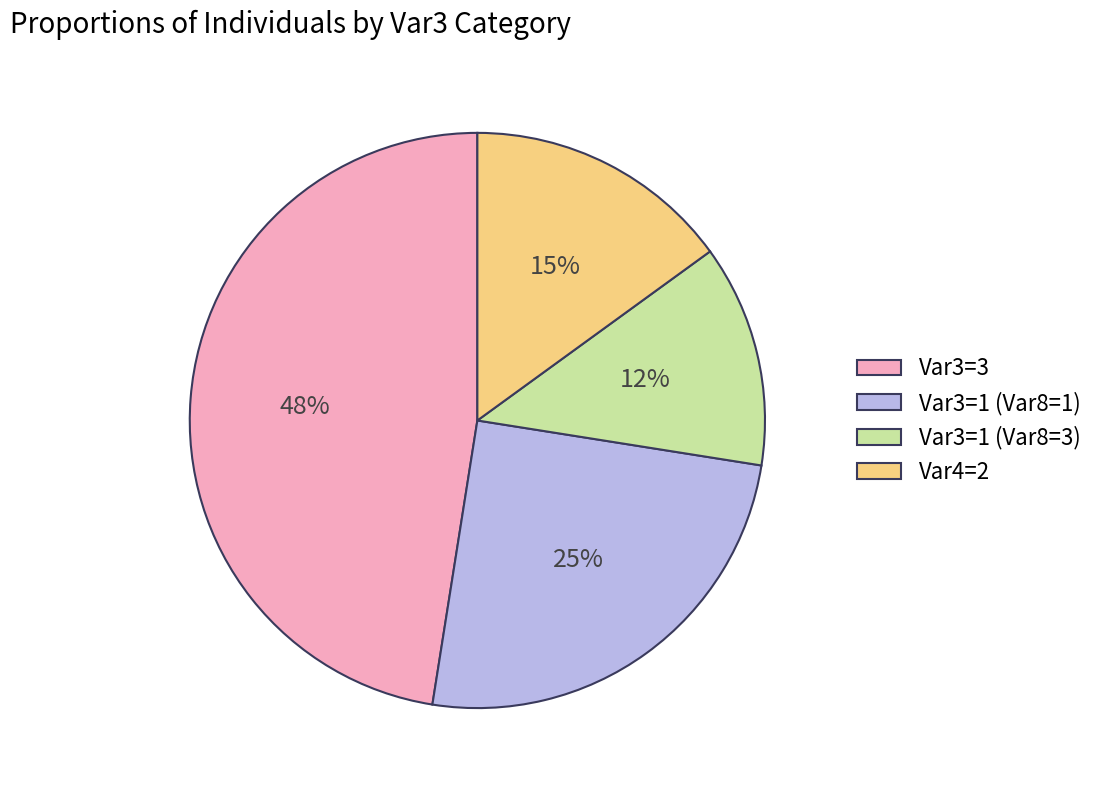

To the nearest percent, what is the average slice percentage?

25%